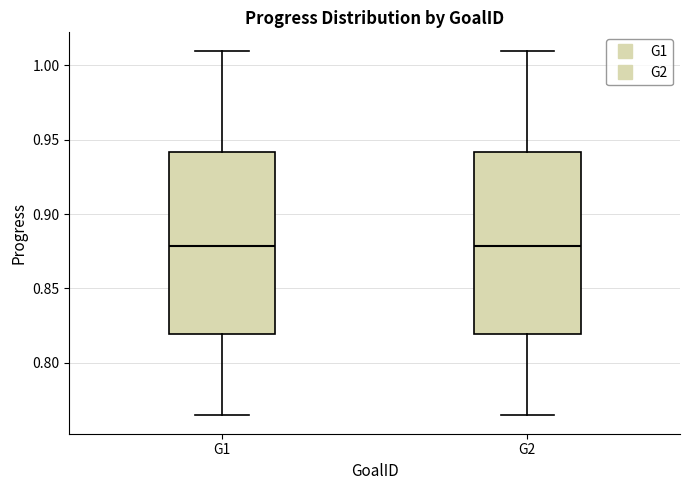

Where does the lower whisker of the box for G2 end on the y-axis? The values are not printed on the chart, so give them approximately, as read against the axis.

0.765